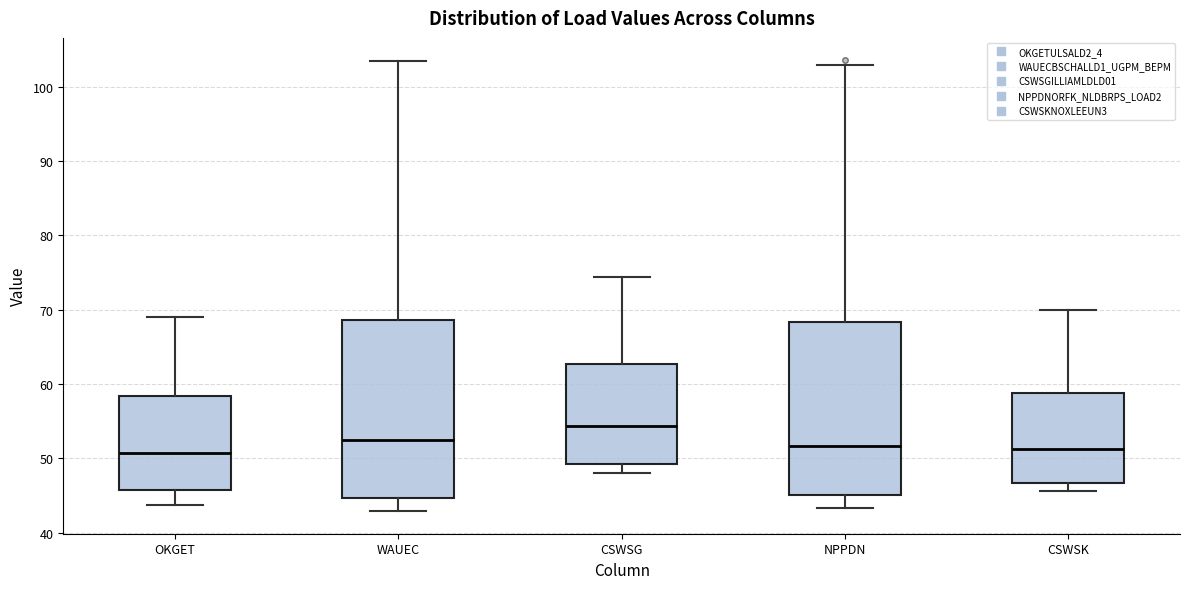

Reading left to right, read every box against the y-axis: the position of its median line, the range the box covers, and the ends of its whiskers. The values are not printed on the chart, so give them approximately, as read against the axis.

OKGET: median 51, box 46 to 58, whiskers 44 to 69
WAUEC: median 52, box 45 to 69, whiskers 43 to 103
CSWSG: median 54, box 49 to 63, whiskers 48 to 74
NPPDN: median 52, box 45 to 68, whiskers 43 to 103
CSWSK: median 51, box 47 to 59, whiskers 46 to 70